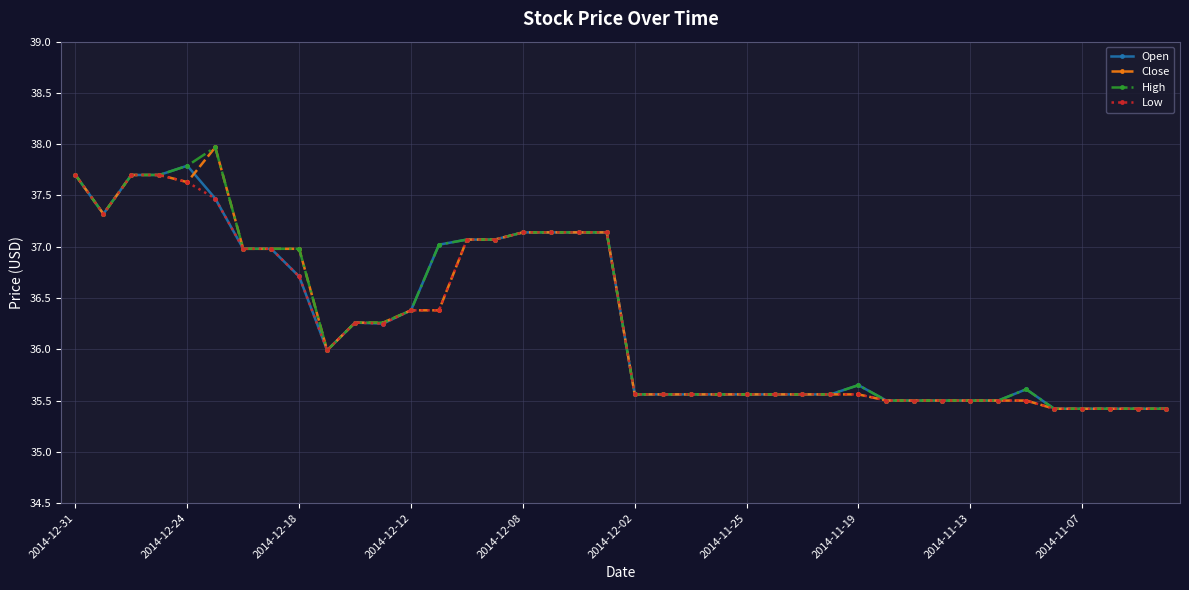

At how many categories does at least one series exceed 35?

40